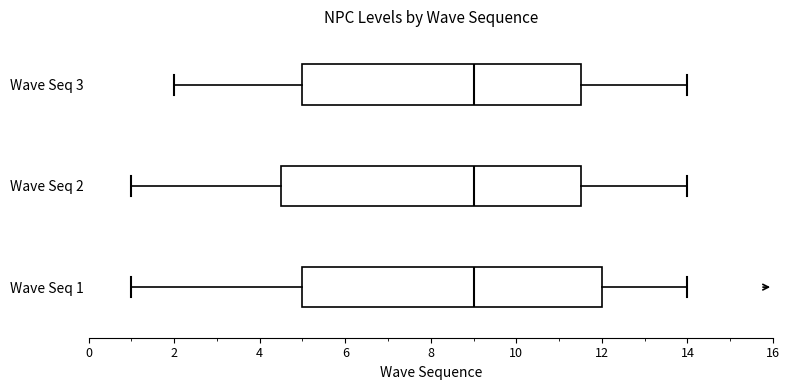

Where is the right edge of the box for Wave Seq 1 on the x-axis? The values are not printed on the chart, so give them approximately, as read against the axis.

12.0